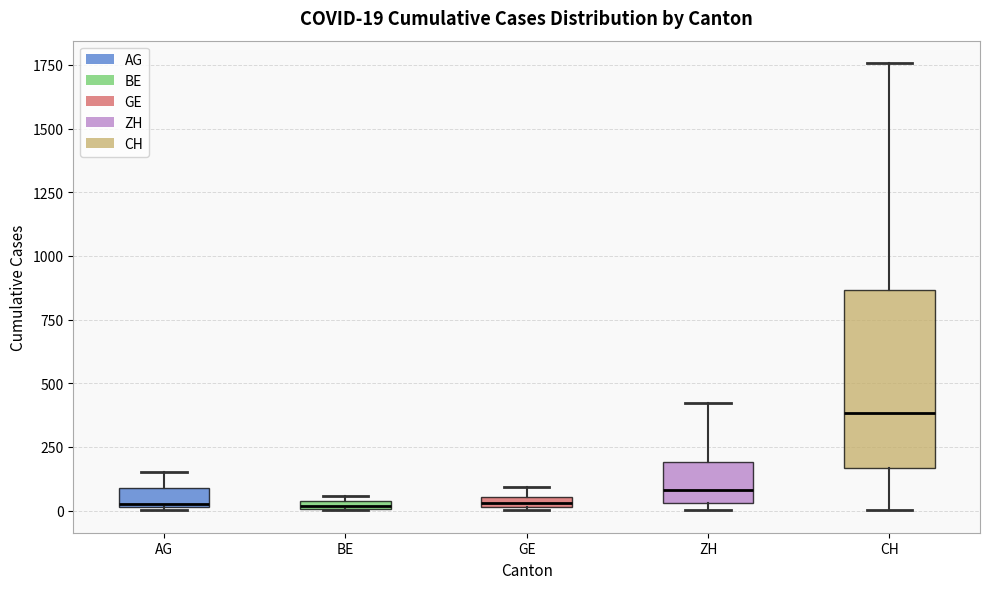

Comparing the boxes themselves (not the whiskers), which one is the tallest?

CH